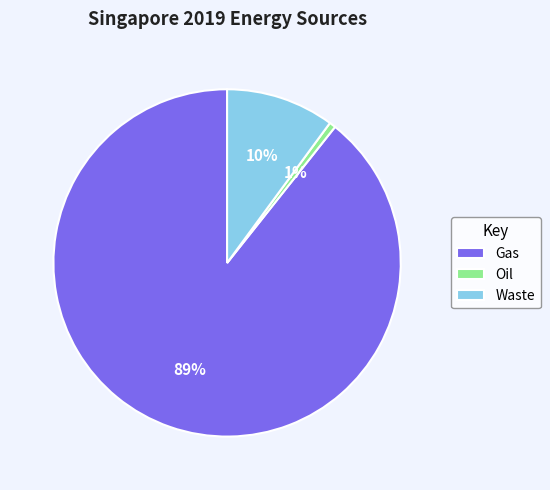

Do Oil and Waste together represent more than half of the pie?

No